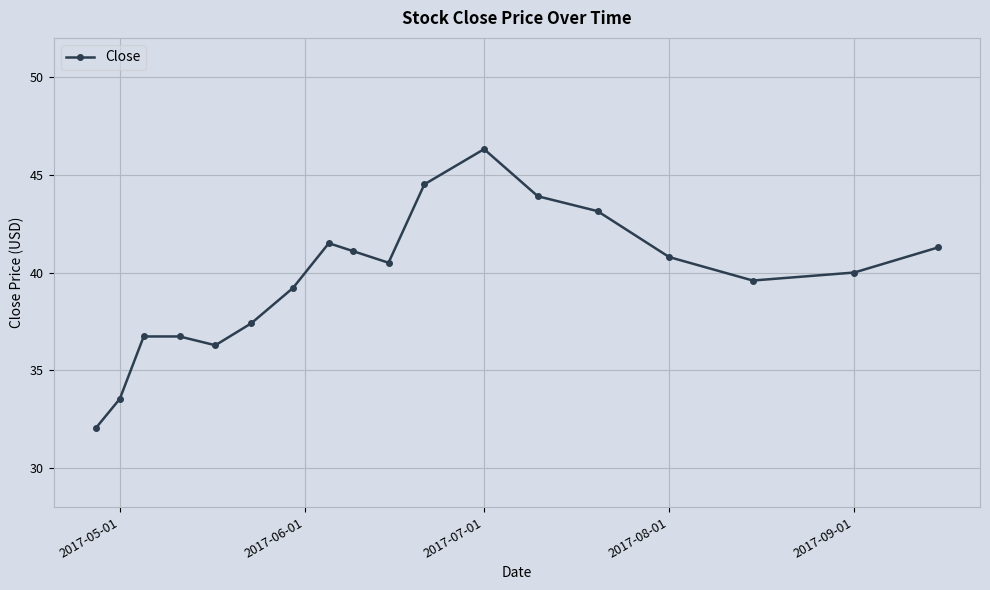

What is the greatest value displayed?

46.3